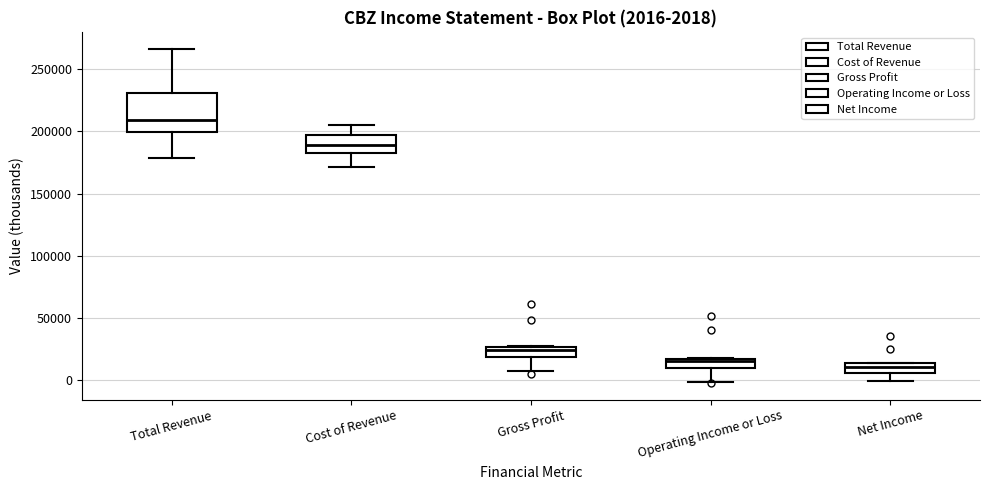

Which box is the tallest, from its lower edge to its upper edge?

Total Revenue